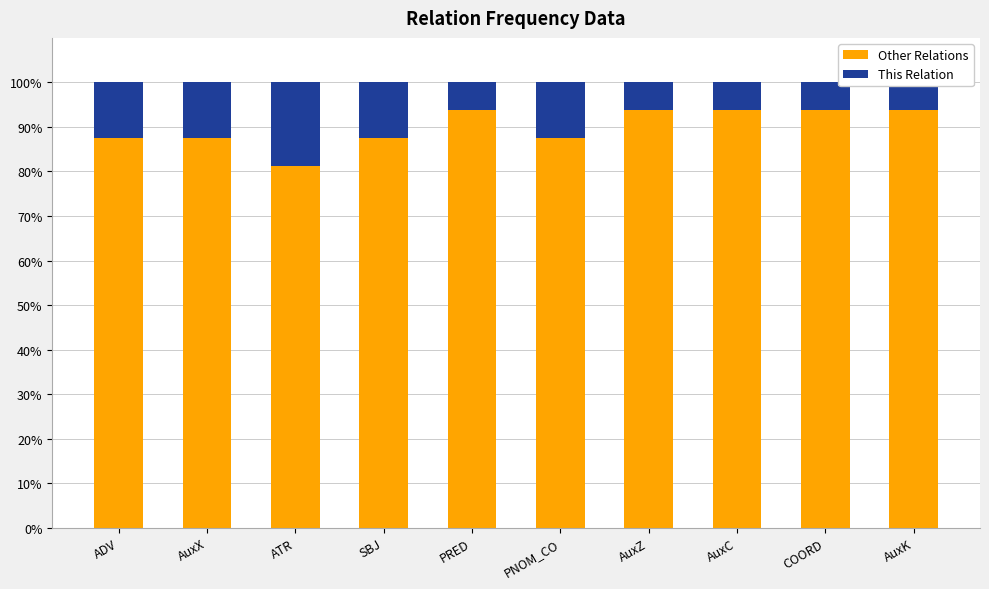

True or false: Other Relations has a value of 93.8 at AuxC.

True